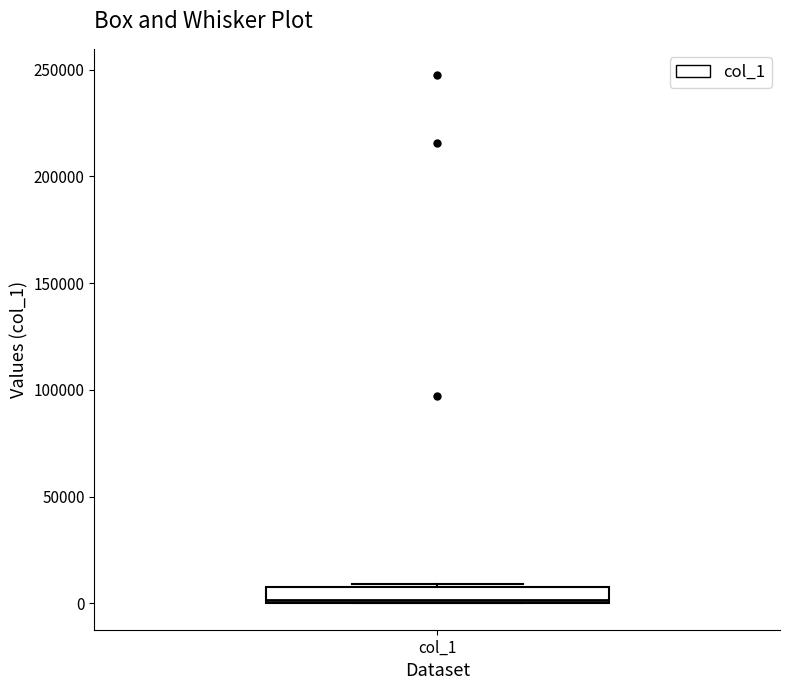

Read this box plot against the y-axis: the position of the median line, the range covered by the box, and the ends of both whiskers. The values are not printed on the chart, so give them approximately, as read against the axis.

median 0, box 0 to 10000, whiskers 0 to 10000